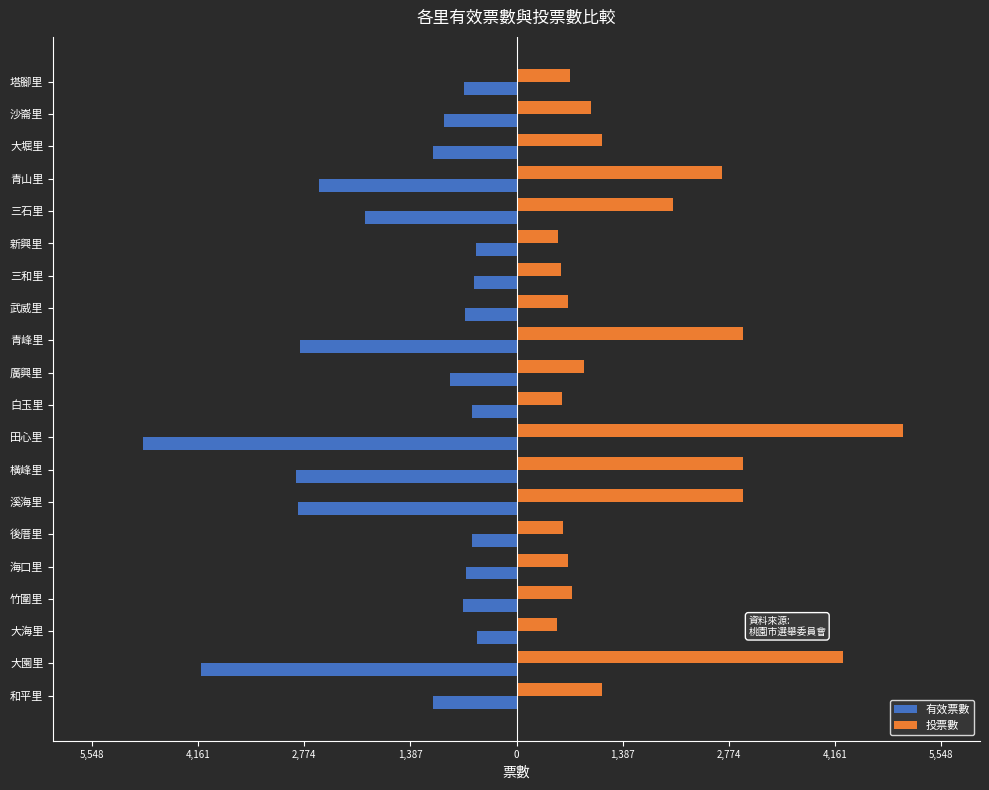

What are all the series names shown in the legend?

有效票數, 投票數